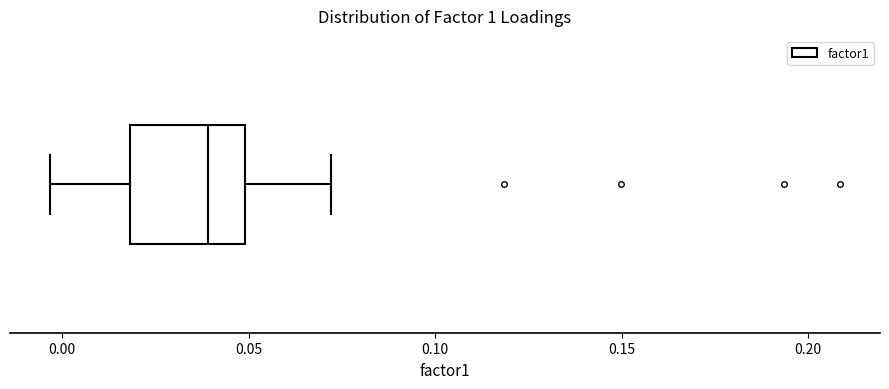

Transcribe this box plot: give where the median line is, the range the box spans, and where the two whiskers end, as read against the x-axis. The values are not printed on the chart, so give them approximately, as read against the axis.

median 0.040, box 0.020 to 0.050, whiskers -0.005 to 0.070